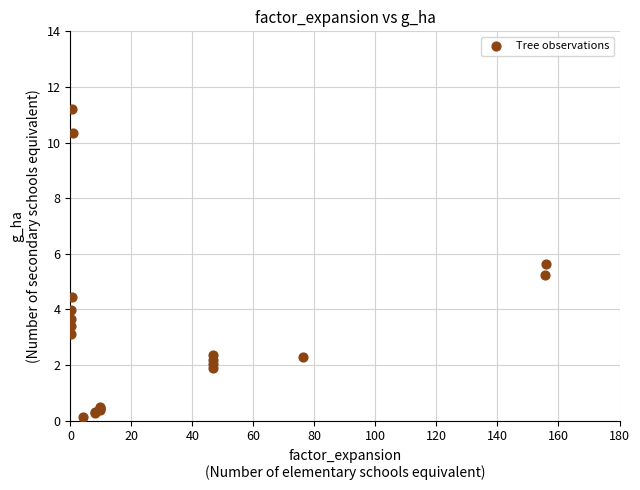

What Y value in the scatter plot is closest to 5?

5.2